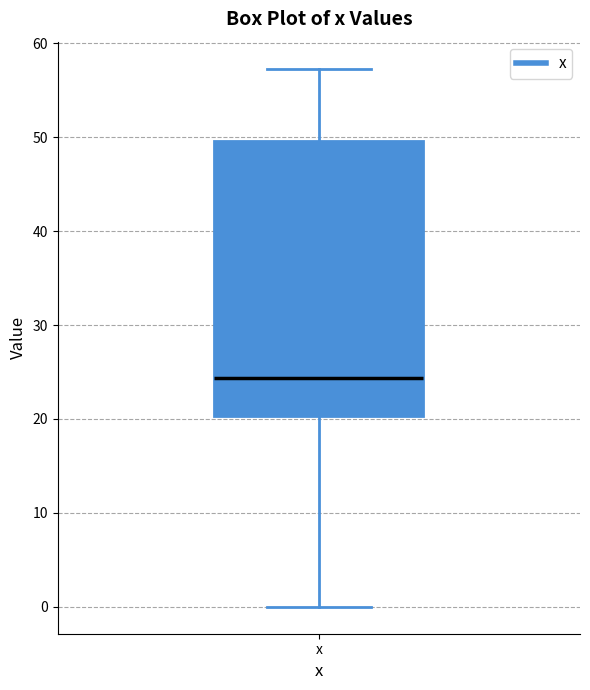

Read this box plot against the y-axis: the position of the median line, the range covered by the box, and the ends of both whiskers. The values are not printed on the chart, so give them approximately, as read against the axis.

median 24, box 20 to 50, whiskers 0 to 57